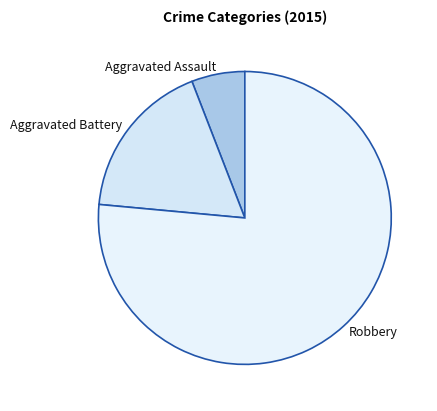

Which slice is the largest?

Robbery